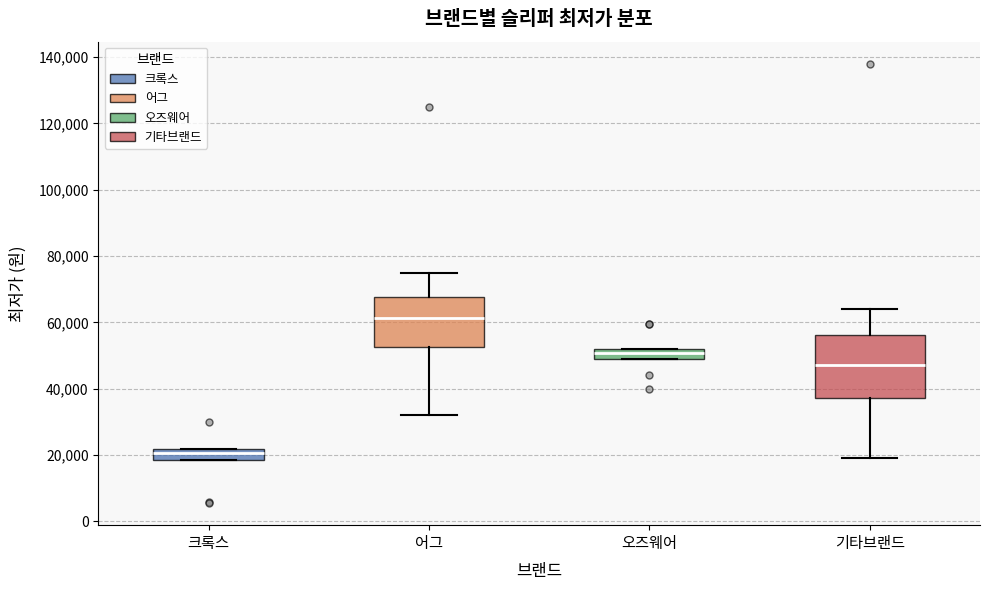

Where does the upper whisker of the box for 기타브랜드 end on the y-axis? The values are not printed on the chart, so give them approximately, as read against the axis.

64000